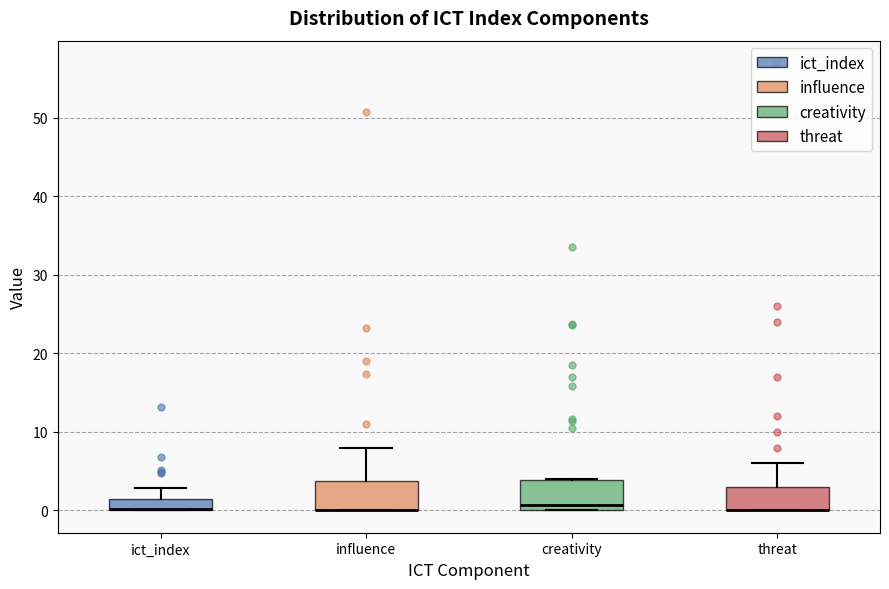

Where does the upper whisker of the box for influence end on the y-axis? The values are not printed on the chart, so give them approximately, as read against the axis.

8